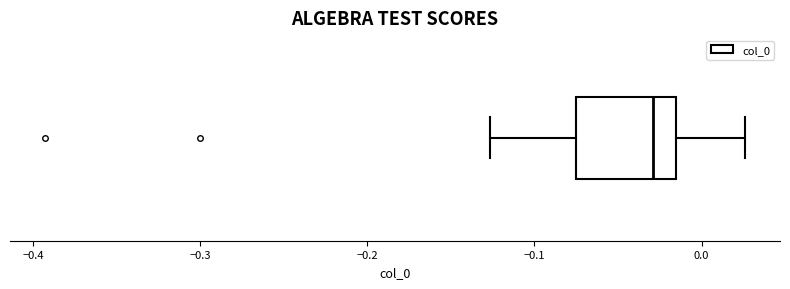

Where is the right edge of the box on the x-axis? The values are not printed on the chart, so give them approximately, as read against the axis.

-0.01